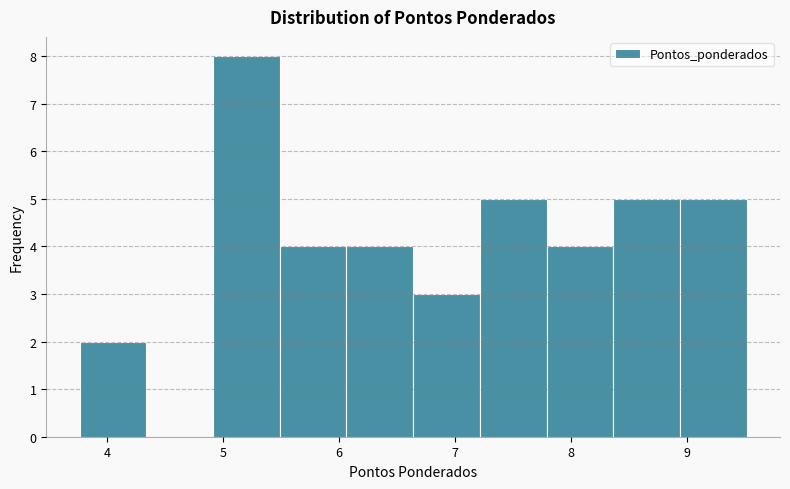

Reading left to right, transcribe this chart: for each bar, give the range it covers on the x-axis and its height. Neither the bar edges nor the heights are printed on the chart, so give them approximately, as read against the axes.

3.8 to 4.3: 2
4.3 to 4.9: 0
4.9 to 5.5: 8
5.5 to 6.1: 4
6.1 to 6.6: 4
6.6 to 7.2: 3
7.2 to 7.8: 5
7.8 to 8.4: 4
8.4 to 8.9: 5
8.9 to 9.5: 5